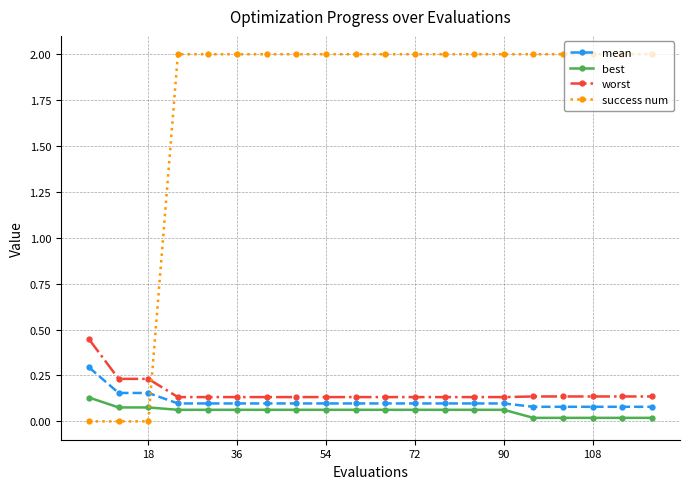

True or false: mean and best intersect in this chart.

False